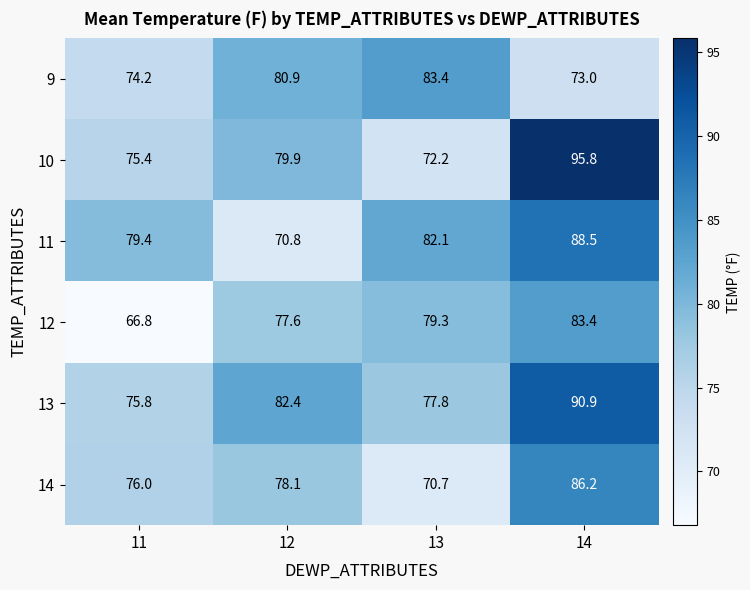

At which category does the chart reach its peak across all series?

14